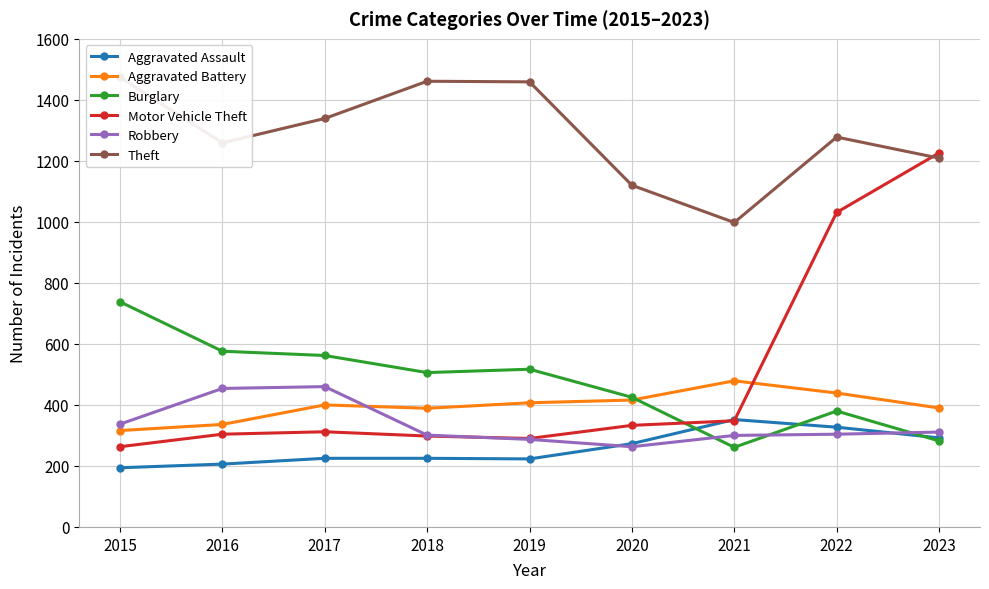

Does the chart have visible grid lines?

Yes